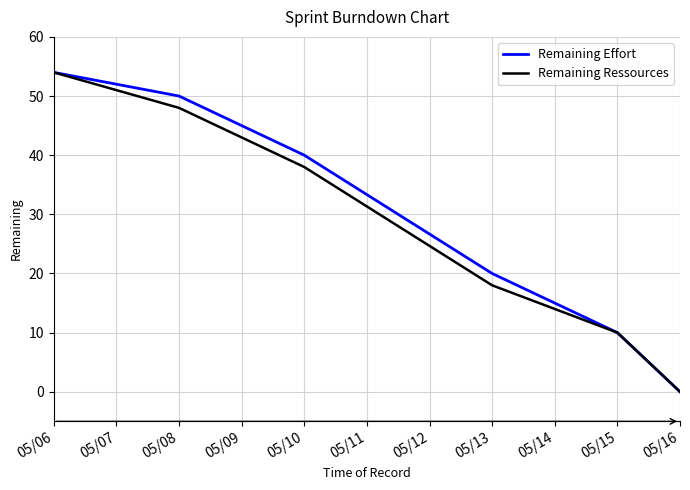

How many values in Remaining Ressources are above zero?

5